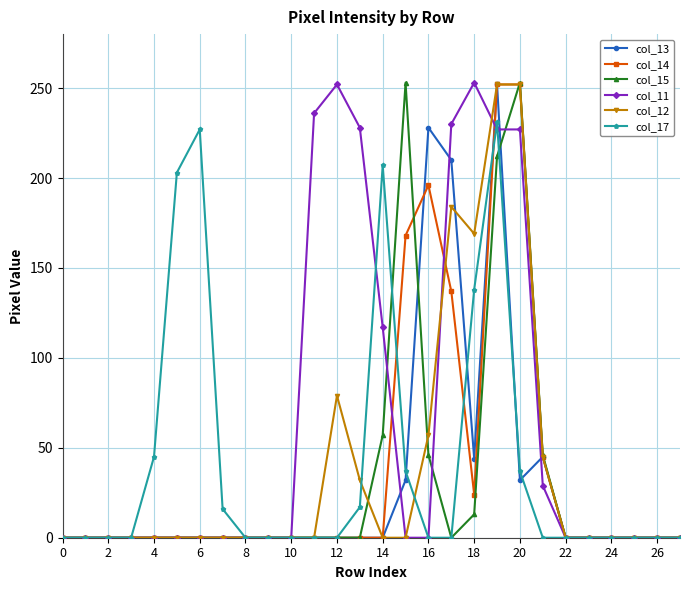

Which series has the largest total across all categories?

col_11